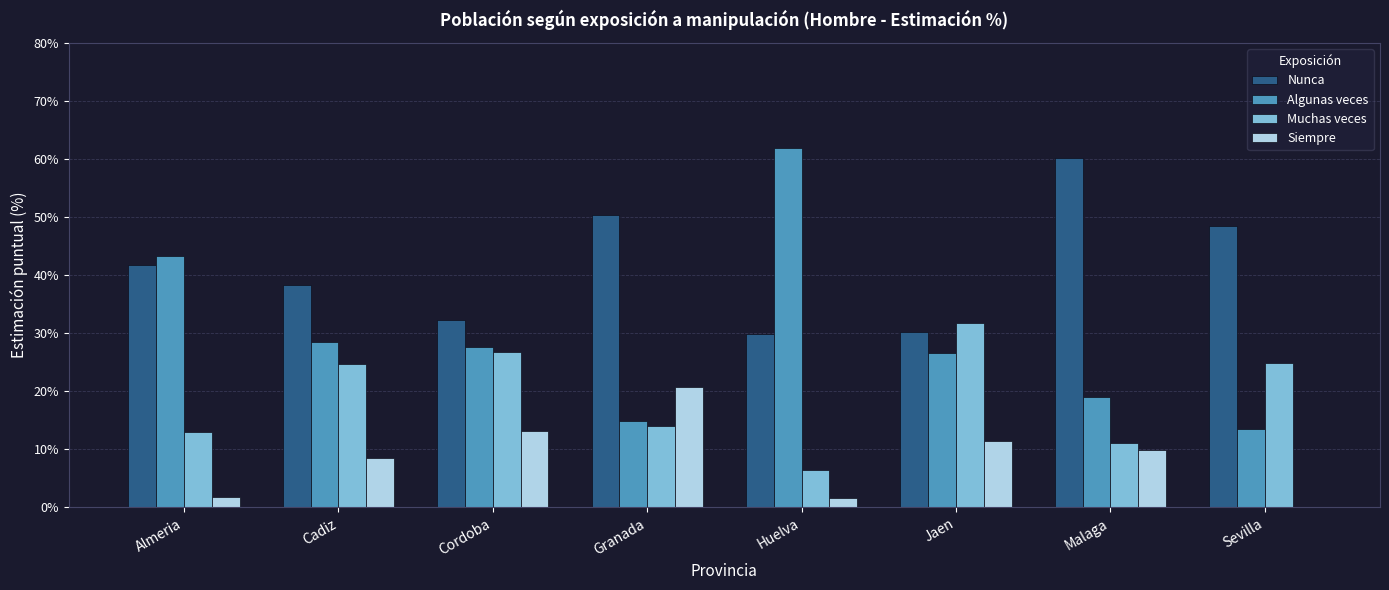

Is the value of Siempre at Almeria greater than the value of Nunca at Granada?

No